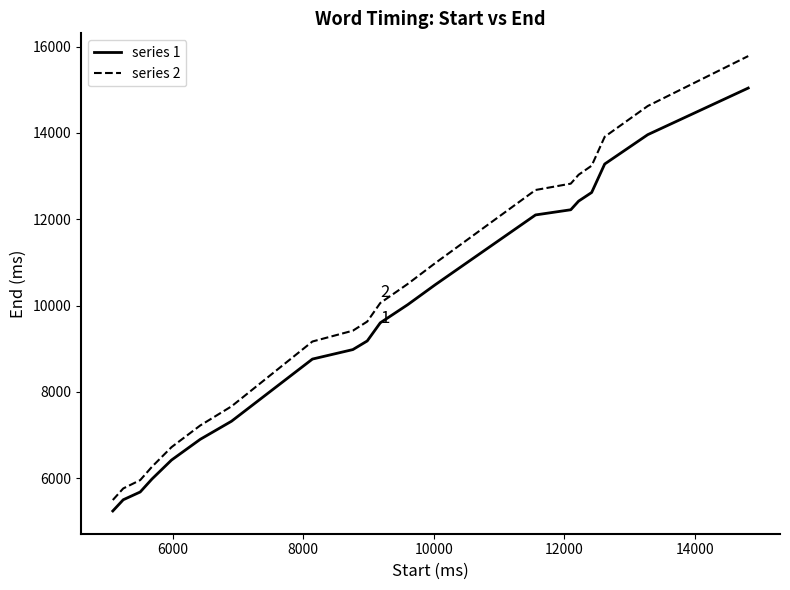

What is the minimum value for series 2?

5494